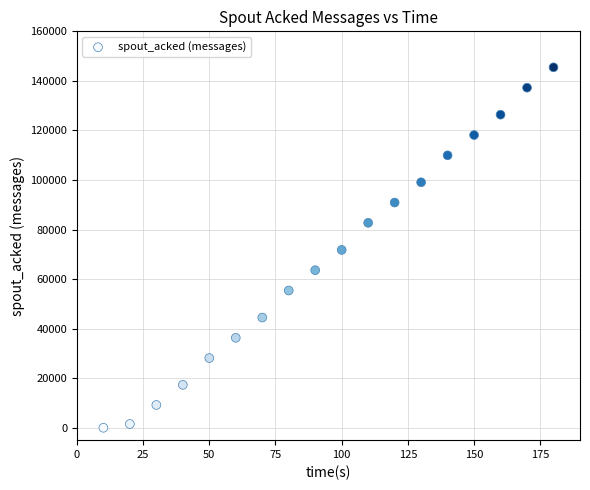

What is the range of X values (max minus min)?

170